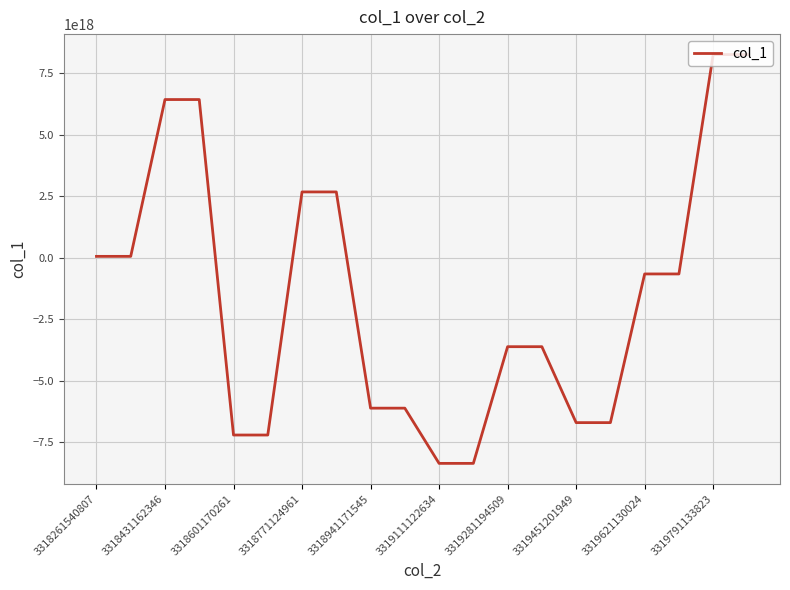

Where does the data first go above -658237848285117696?

3318261540807